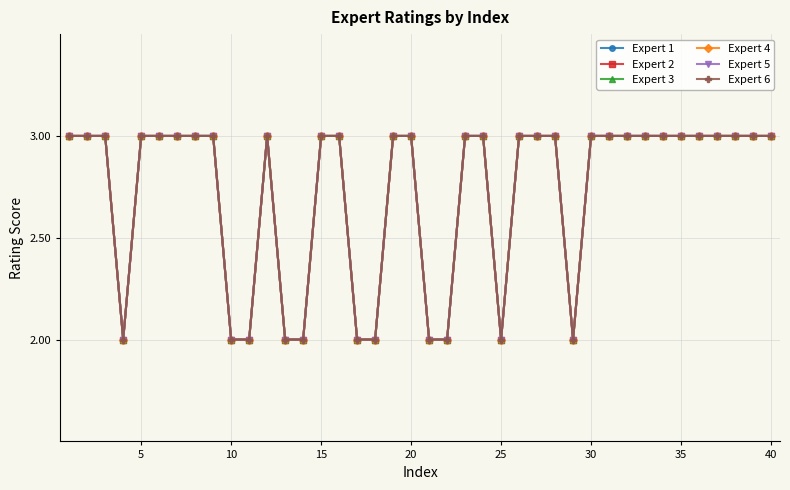

How many interior local valleys does the Expert 2 series have?

3